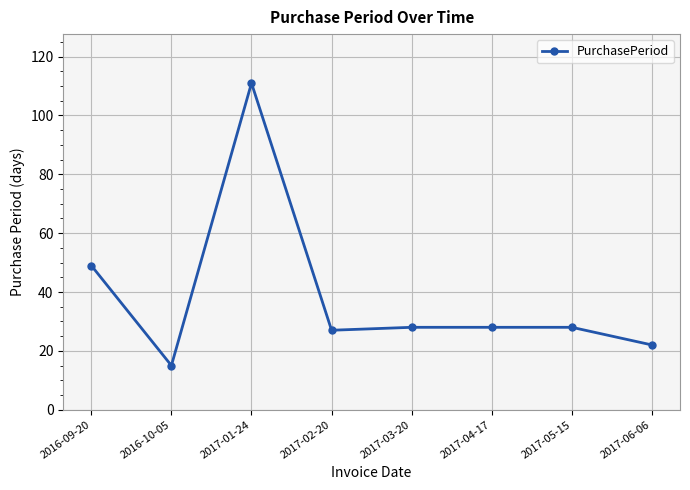

Between 2017-05-15 and 2017-01-24, which is larger?

2017-01-24